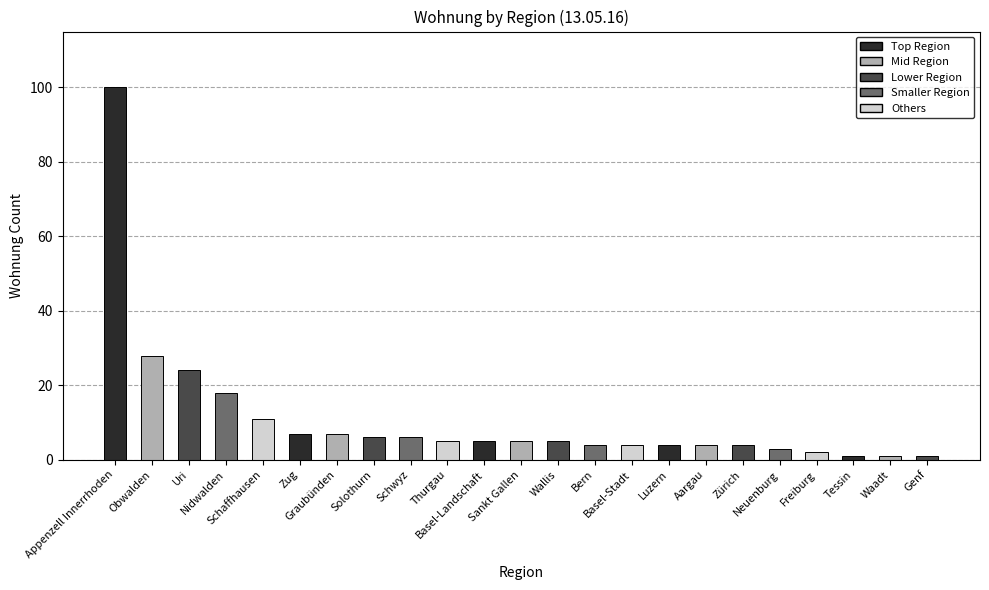

Which has a higher value, Basel-Landschaft or Neuenburg?

Basel-Landschaft